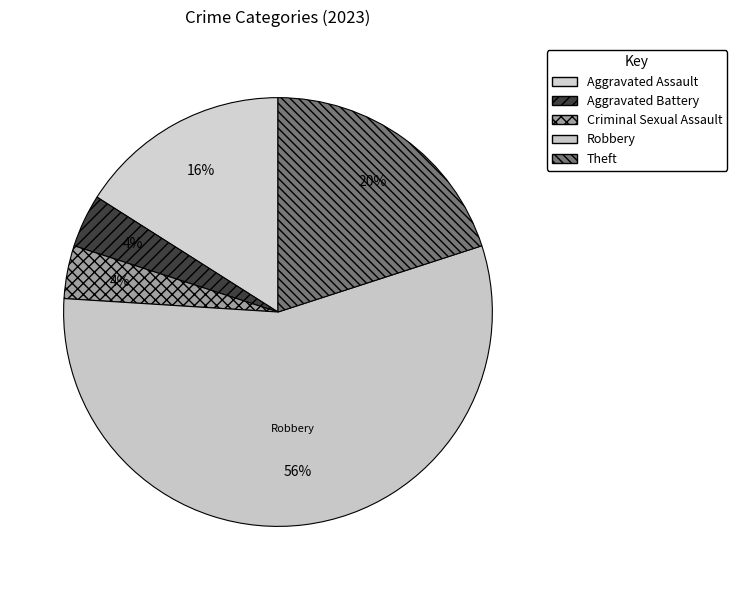

Rank the categories by value from highest to lowest.

Robbery, Theft, Aggravated Assault, Aggravated Battery, Criminal Sexual Assault